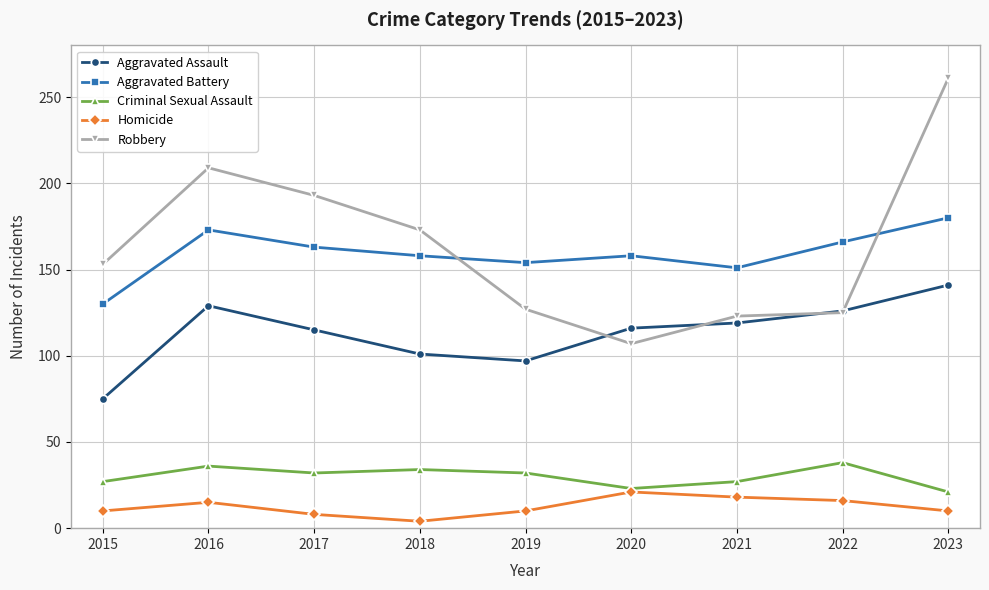

Rank the series by their maximum value, from lowest to highest.

Homicide, Criminal Sexual Assault, Aggravated Assault, Aggravated Battery, Robbery